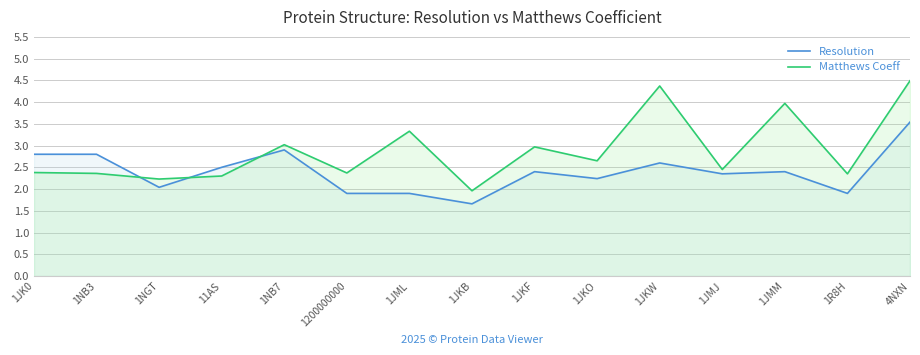

Is the value of Resolution at 1JKW greater than the value of Matthews Coeff at 1200000000?

Yes